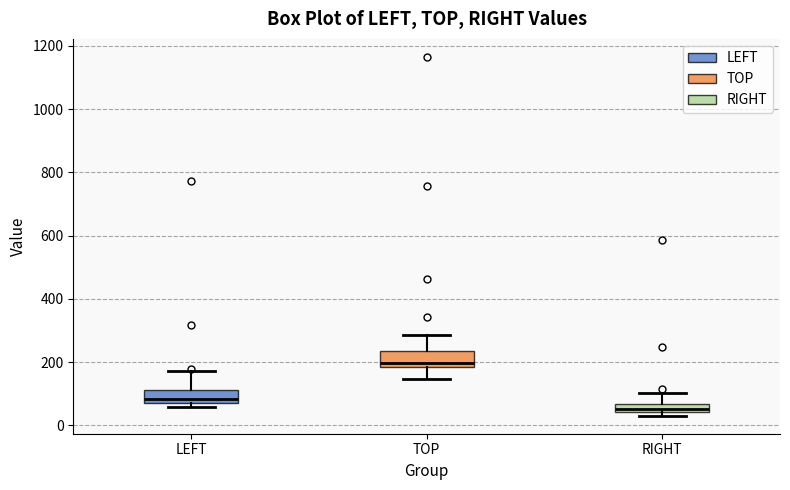

Where does the lower whisker of the box for TOP end on the y-axis? The values are not printed on the chart, so give them approximately, as read against the axis.

140